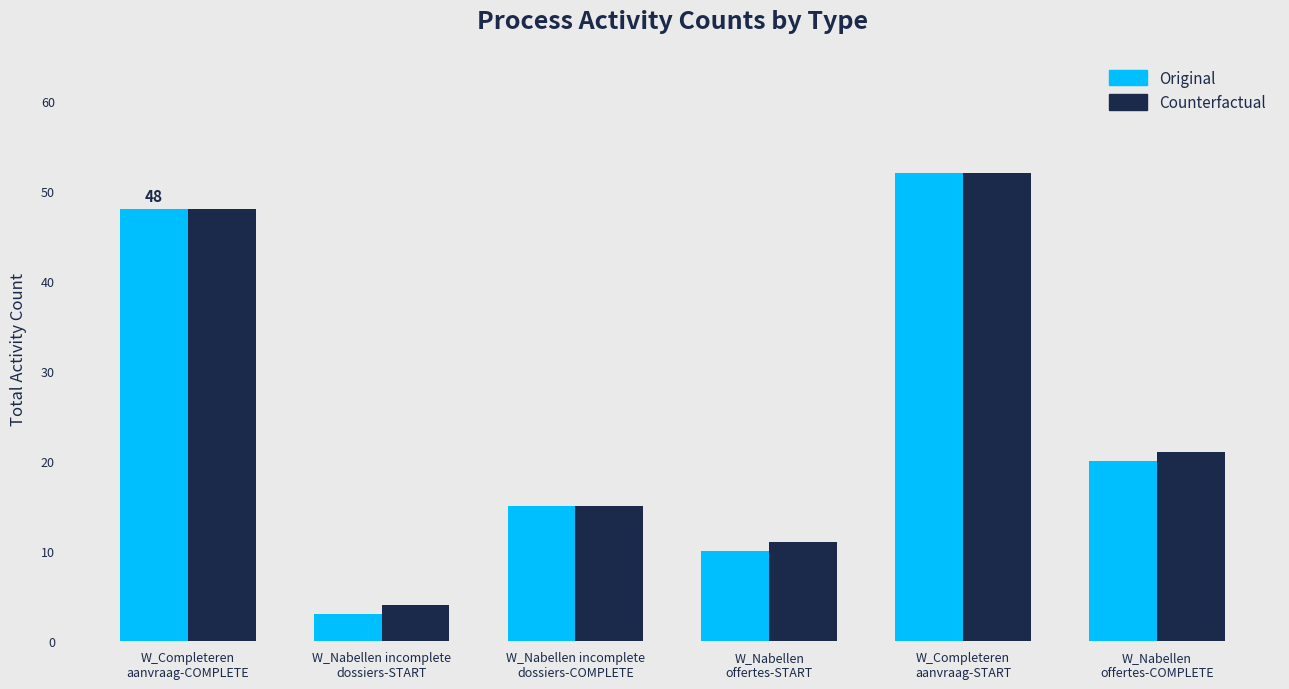

What is the difference between the highest and lowest values at W_Nabellen incomplete
dossiers-START?

1